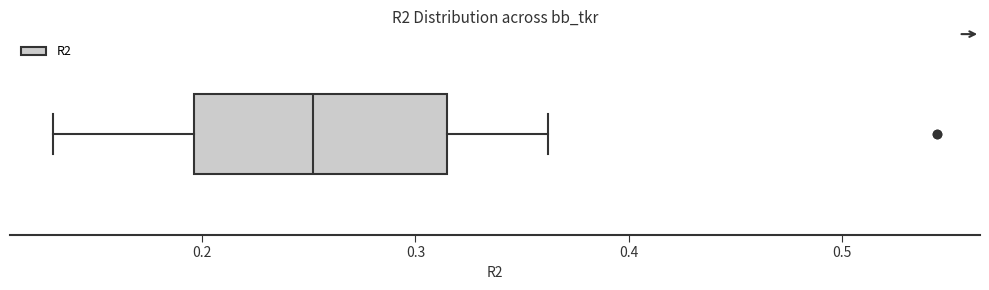

Transcribe this box plot: give where the median line is, the range the box spans, and where the two whiskers end, as read against the x-axis. The values are not printed on the chart, so give them approximately, as read against the axis.

median 0.25, box 0.20 to 0.31, whiskers 0.13 to 0.36